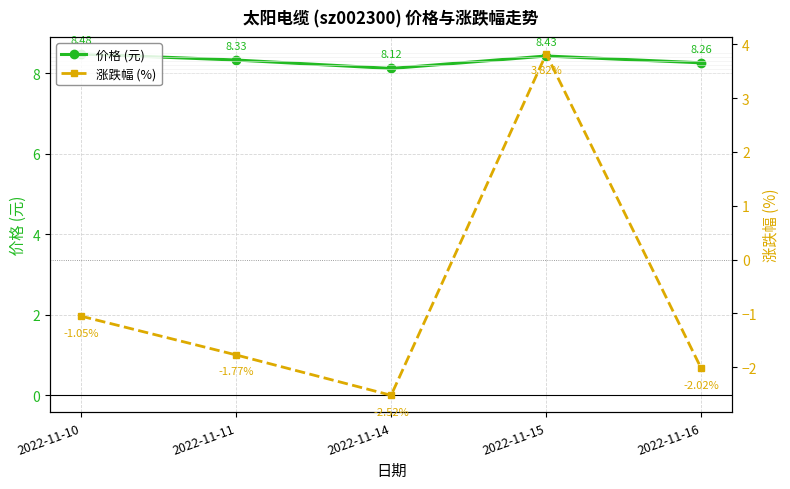

What is the greatest value displayed?

8.5